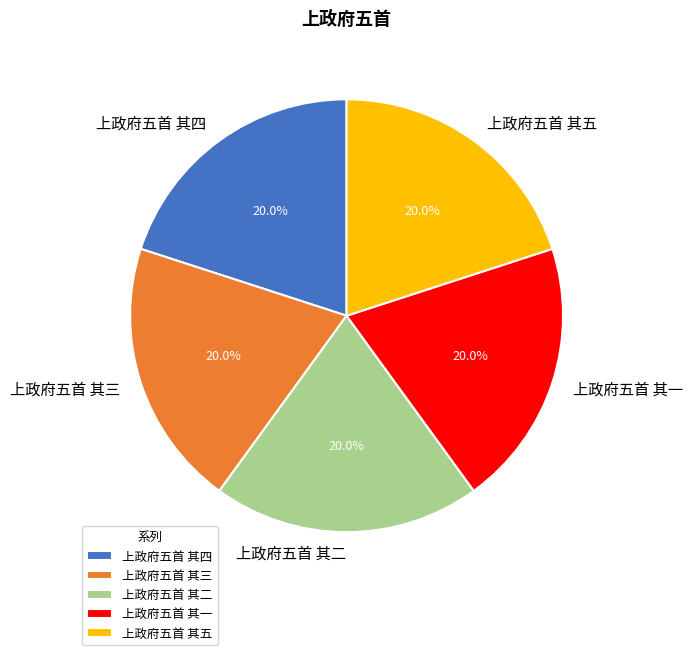

What is the ratio of the value at 上政府五首 其一 to the value at 上政府五首 其三?

1.0